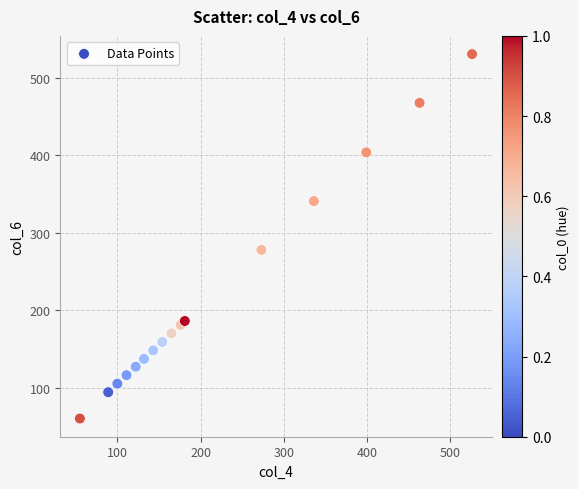

What Y value in the scatter plot is closest to 295?

278